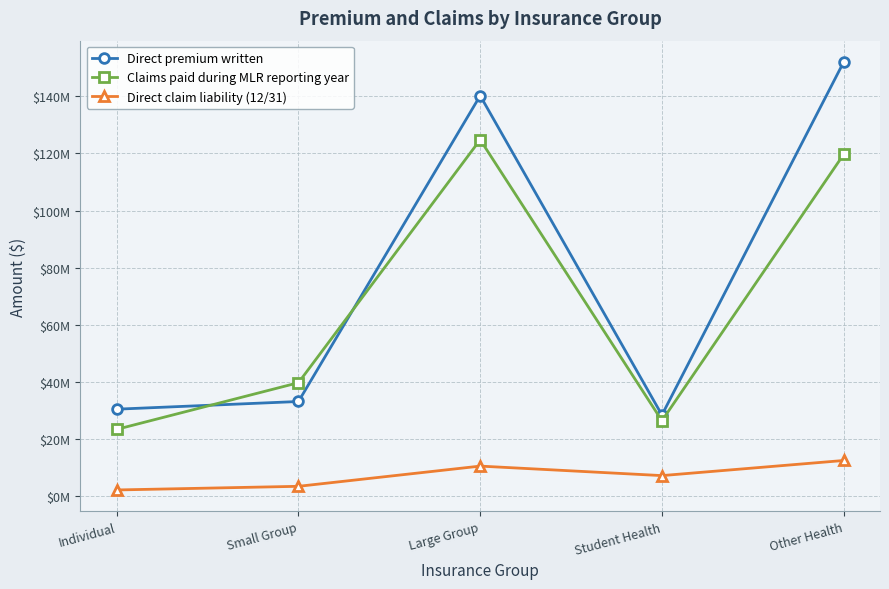

Reading left to right, list all the values displayed in this chart.

Direct premium written: 30481990	33170538	140192477	28453725	151949638
Claims paid during MLR reporting year: 23425403	39753690	124774063	26437689	119642664
Direct claim liability (12/31): 2213983	3491859	10563629	7238097	12527665